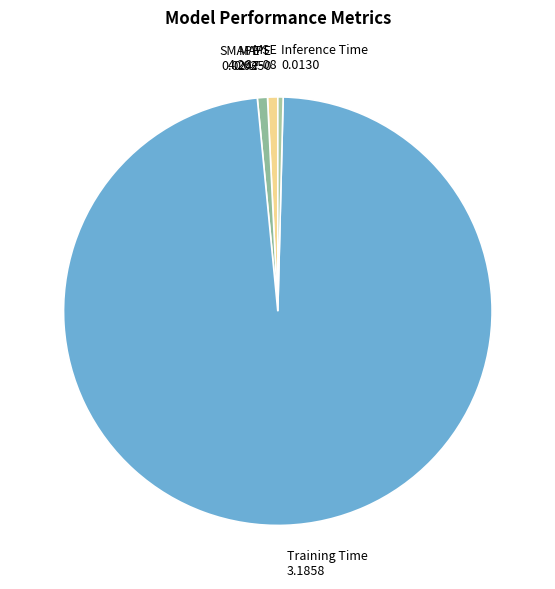

What is the largest slice in the pie chart?

Training Time